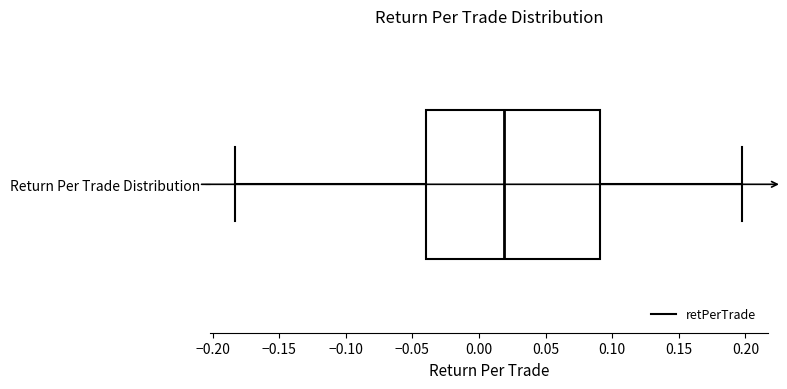

Transcribe this box plot: give where the median line is, the range the box spans, and where the two whiskers end, as read against the x-axis. The values are not printed on the chart, so give them approximately, as read against the axis.

median 0.020, box -0.040 to 0.090, whiskers -0.185 to 0.200